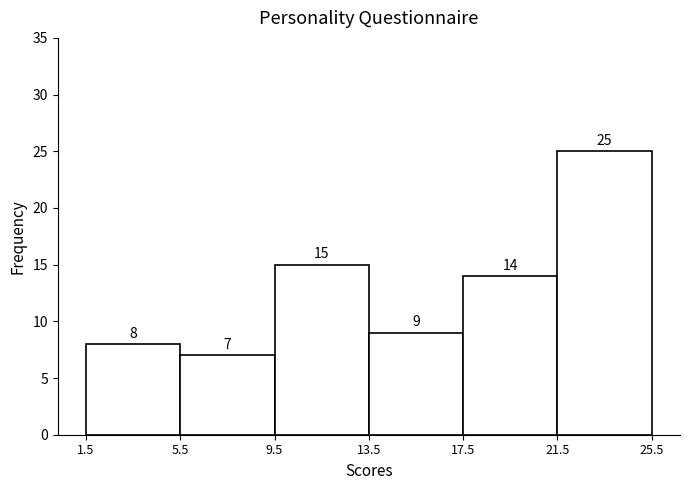

Reading left to right, list every bar in this chart as the range it spans on the x-axis followed by its height.

1.5 to 5.5: 8
5.5 to 9.5: 7
9.5 to 13.5: 15
13.5 to 17.5: 9
17.5 to 21.5: 14
21.5 to 25.5: 25